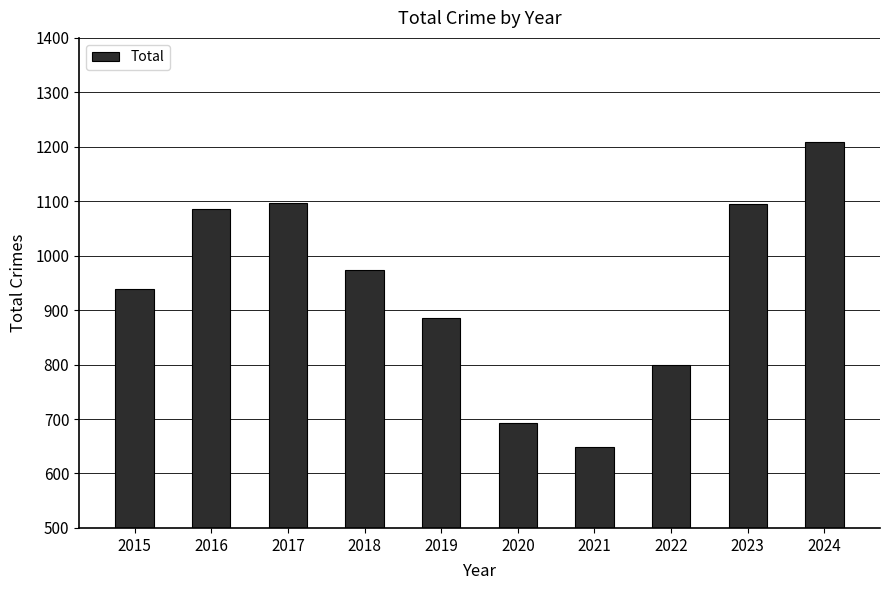

Are the bars horizontal?

No